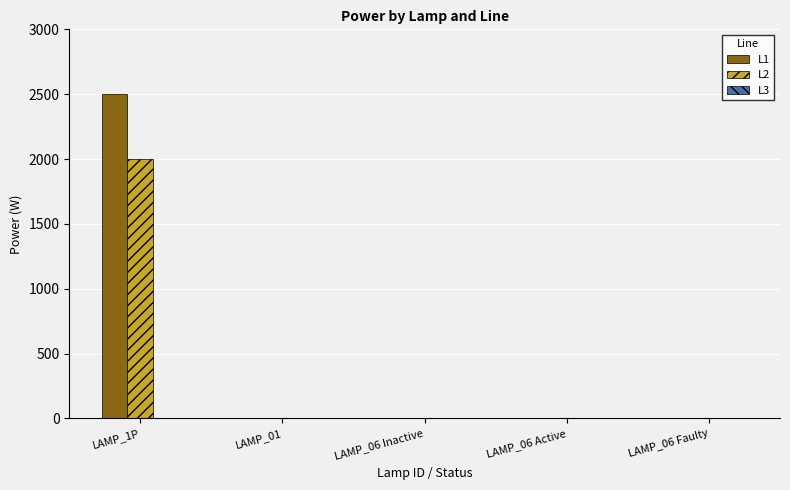

True or false: L1 has a value of 2500 at LAMP_1P.

True